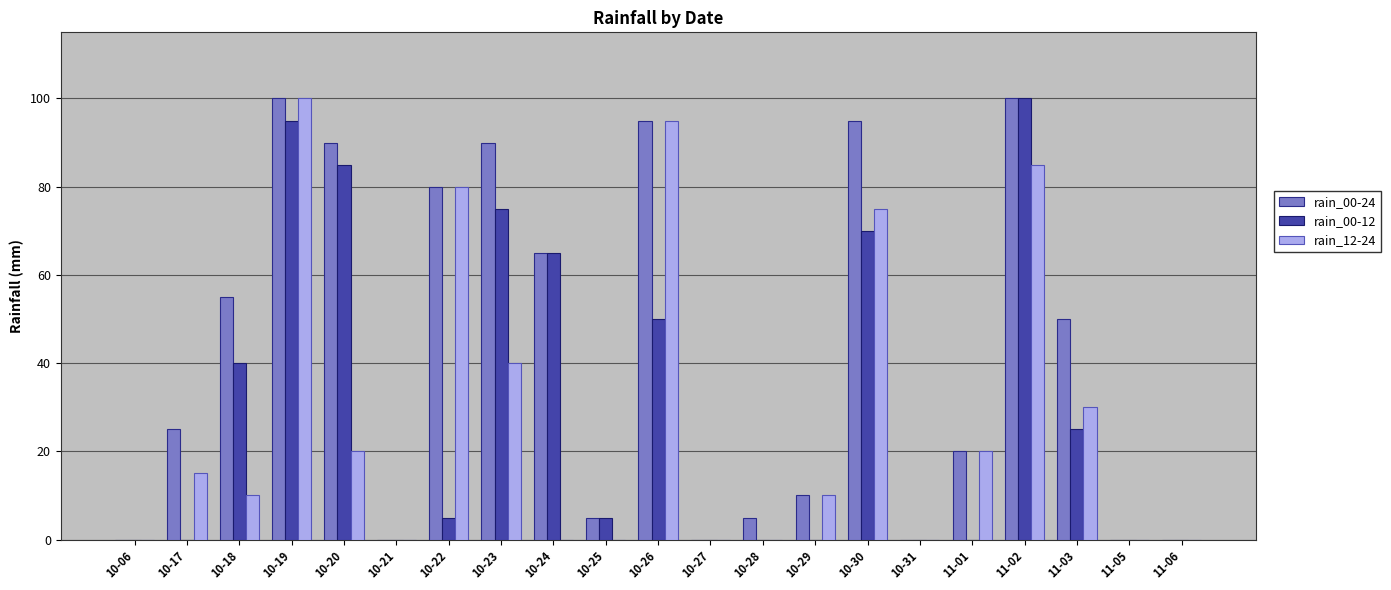

Reading left to right, what are all the values shown in this chart?

rain_00-24: 10-06=0	10-17=25	10-18=55	10-19=100	10-20=90	10-21=0	10-22=80	10-23=90	10-24=65	10-25=5	10-26=95	10-27=0	10-28=5	10-29=10	10-30=95	10-31=0	11-01=20	11-02=100	11-03=50	11-05=0	11-06=0
rain_00-12: 10-06=0	10-17=0	10-18=40	10-19=95	10-20=85	10-21=0	10-22=5	10-23=75	10-24=65	10-25=5	10-26=50	10-27=0	10-28=0	10-29=0	10-30=70	10-31=0	11-01=0	11-02=100	11-03=25	11-05=0	11-06=0
rain_12-24: 10-06=0	10-17=15	10-18=10	10-19=100	10-20=20	10-21=0	10-22=80	10-23=40	10-24=0	10-25=0	10-26=95	10-27=0	10-28=0	10-29=10	10-30=75	10-31=0	11-01=20	11-02=85	11-03=30	11-05=0	11-06=0